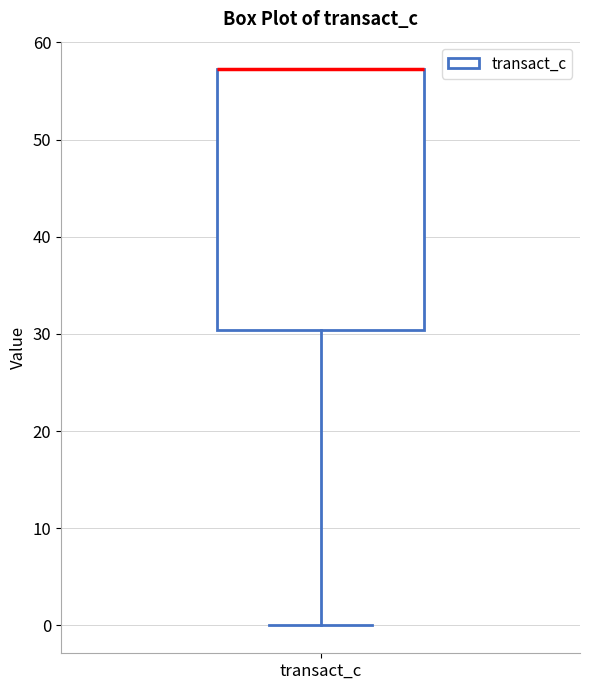

Read this box plot against the y-axis: the position of the median line, the range covered by the box, and the ends of both whiskers. The values are not printed on the chart, so give them approximately, as read against the axis.

median 57 (drawn on the box's upper edge), box 30 to 57, whiskers 0 to 57